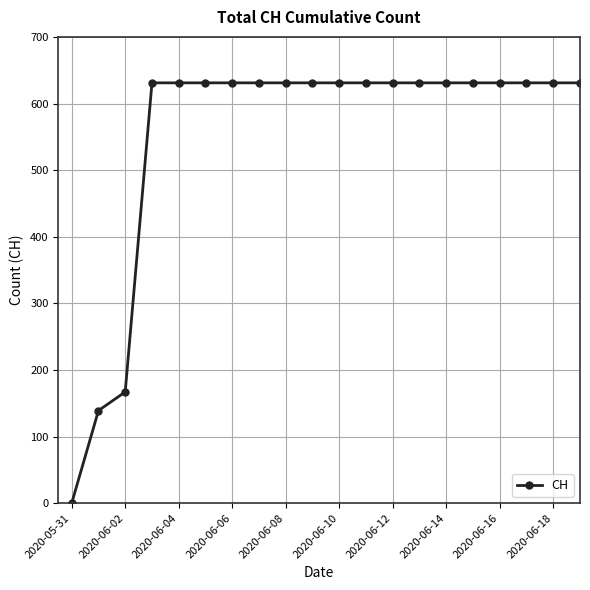

What is the greatest value displayed?

631